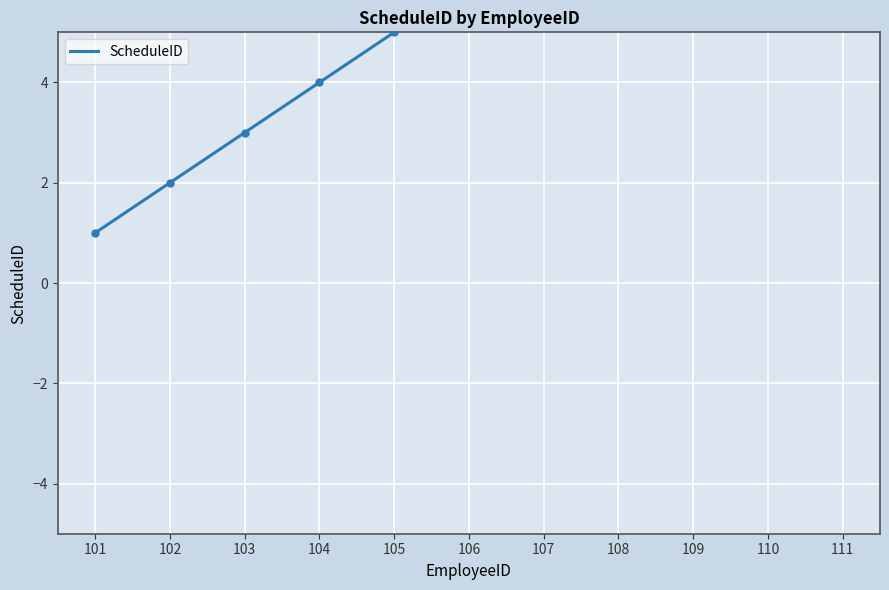

Rank the categories by value from highest to lowest.

111, 110, 109, 108, 107, 106, 105, 104, 103, 102, 101